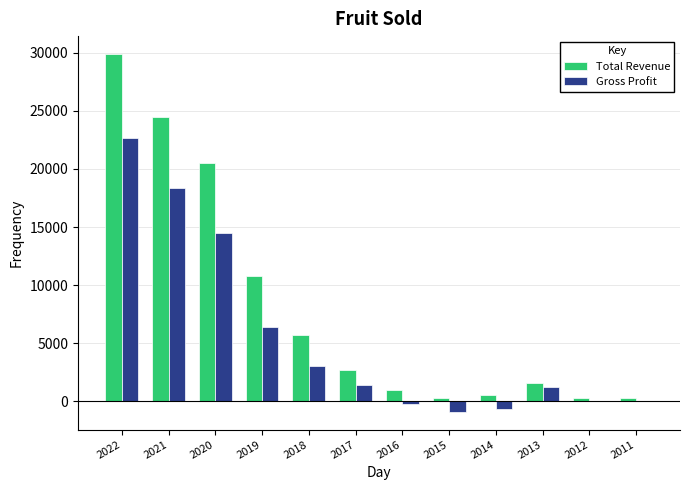

What is the total value across all series at 2018?

8700